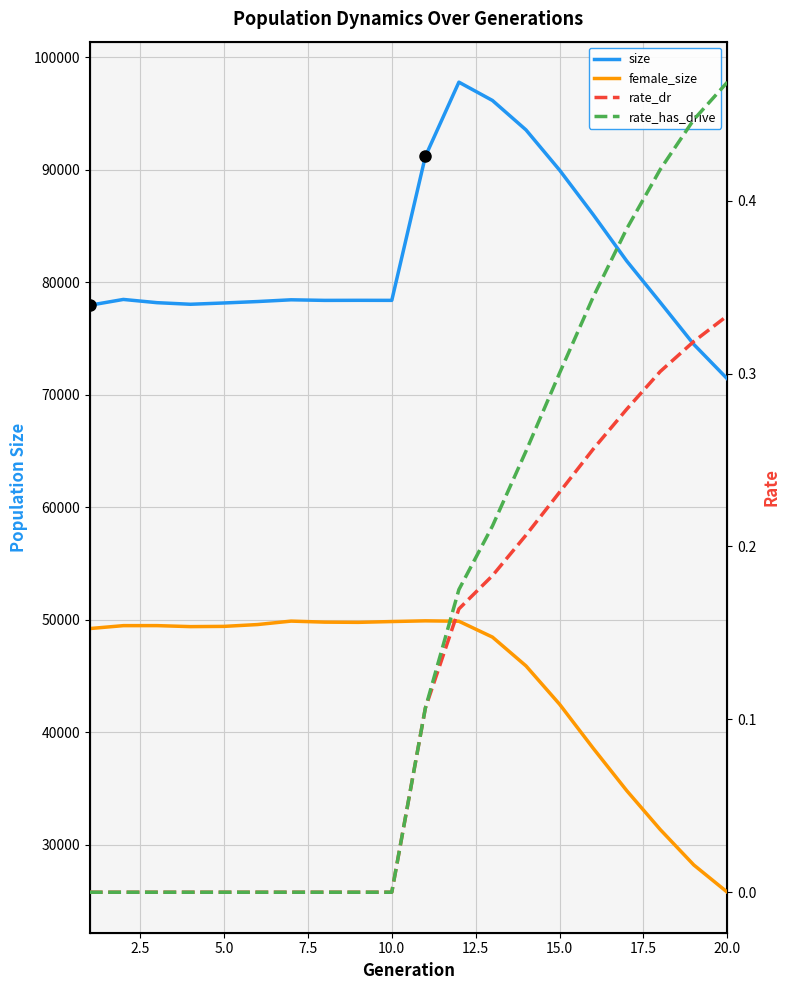

At how many categories does at least one series exceed 45141?

20